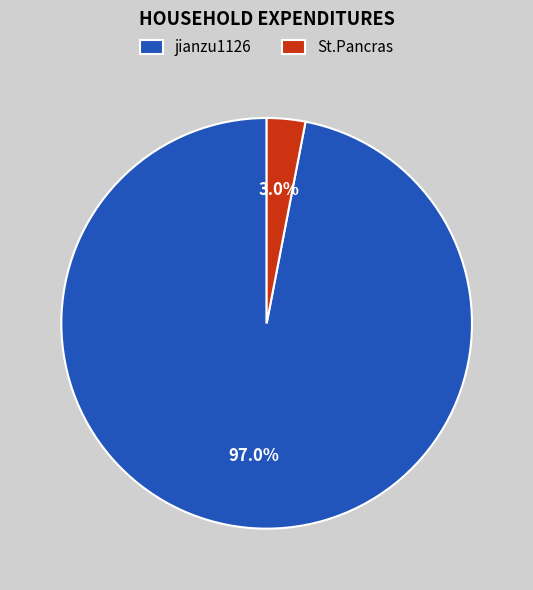

To the nearest percent, what is the combined percentage of St.Pancras and jianzu1126?

100%